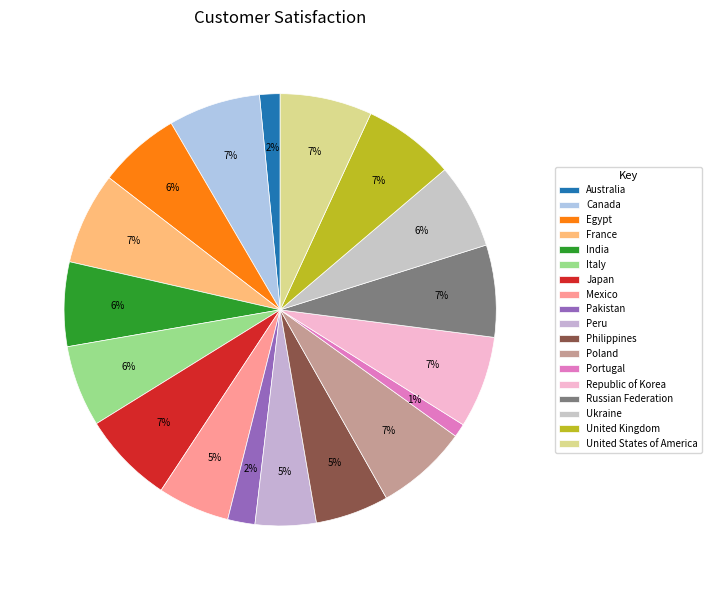

What is the smallest slice in the pie chart?

Portugal